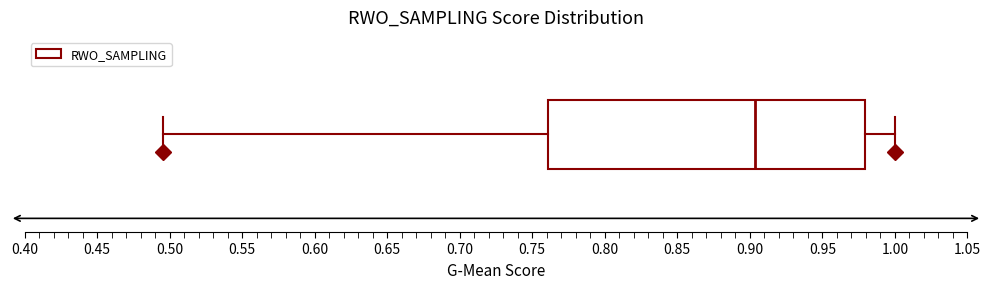

Where is the left edge of the box on the x-axis? The values are not printed on the chart, so give them approximately, as read against the axis.

0.760